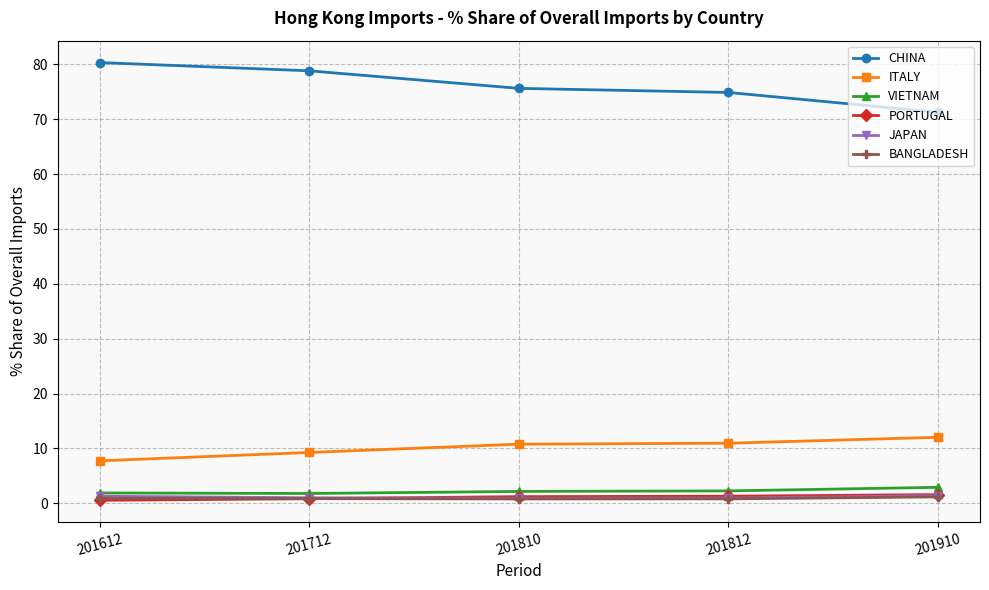

True or false: BANGLADESH and CHINA intersect in this chart.

False